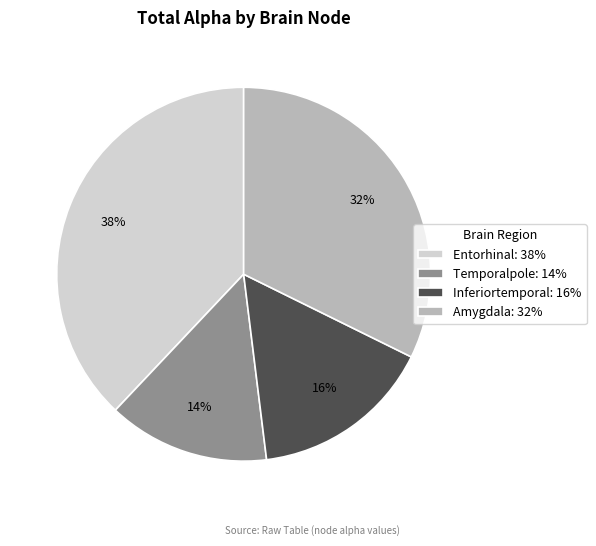

Is it true that Inferiortemporal: 16% is 16% of the pie?

True